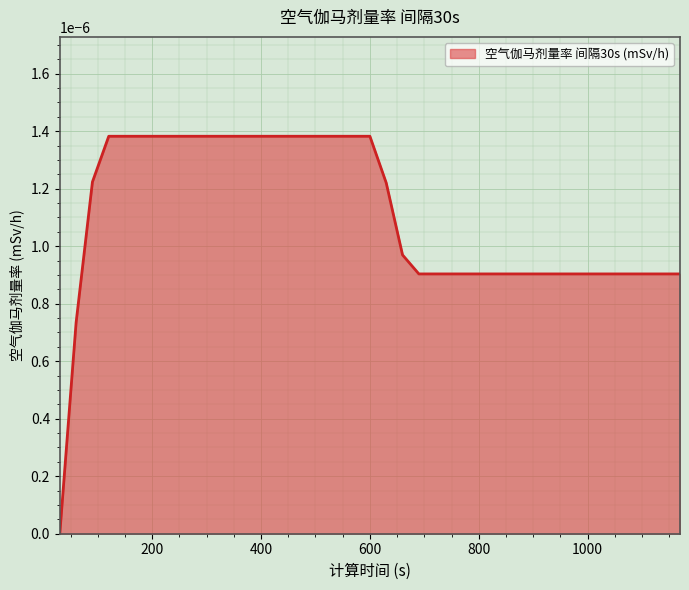

Where is the data nearest to the value 0?

30